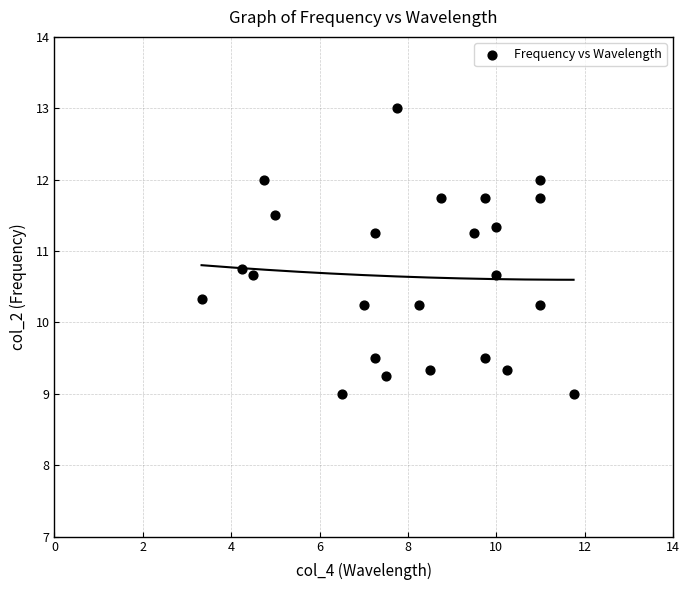

What is the range of Y values (max minus min)?

4.0